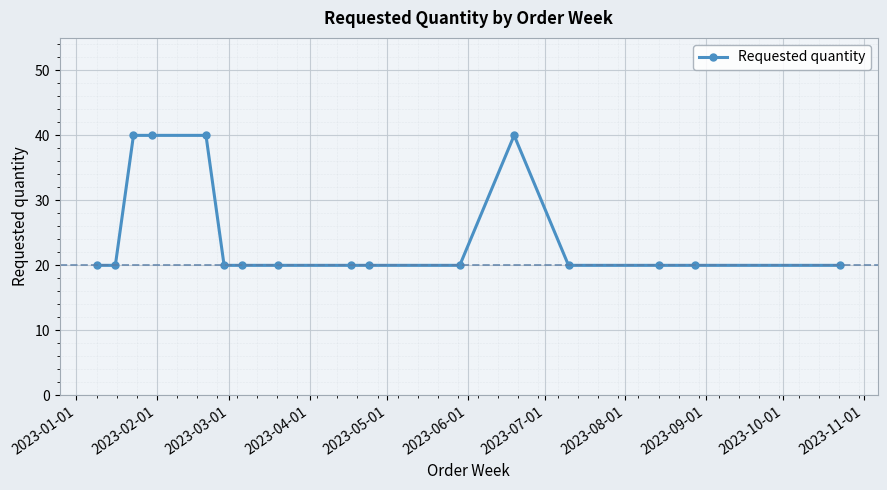

Reading left to right, extract all data points from this chart.

20	20	40	40	40	20	20	20	20	20	20	40	20	20	20	20